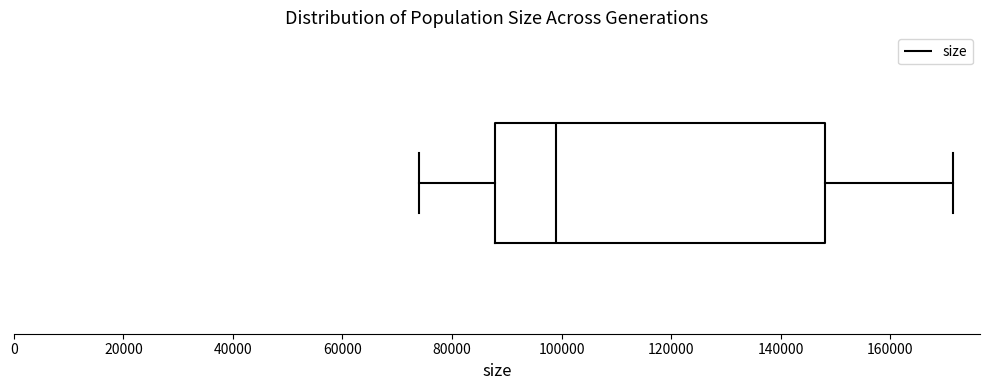

Read this box plot against the x-axis: the position of the median line, the range covered by the box, and the ends of both whiskers. The values are not printed on the chart, so give them approximately, as read against the axis.

median 100000, box 88000 to 148000, whiskers 74000 to 172000